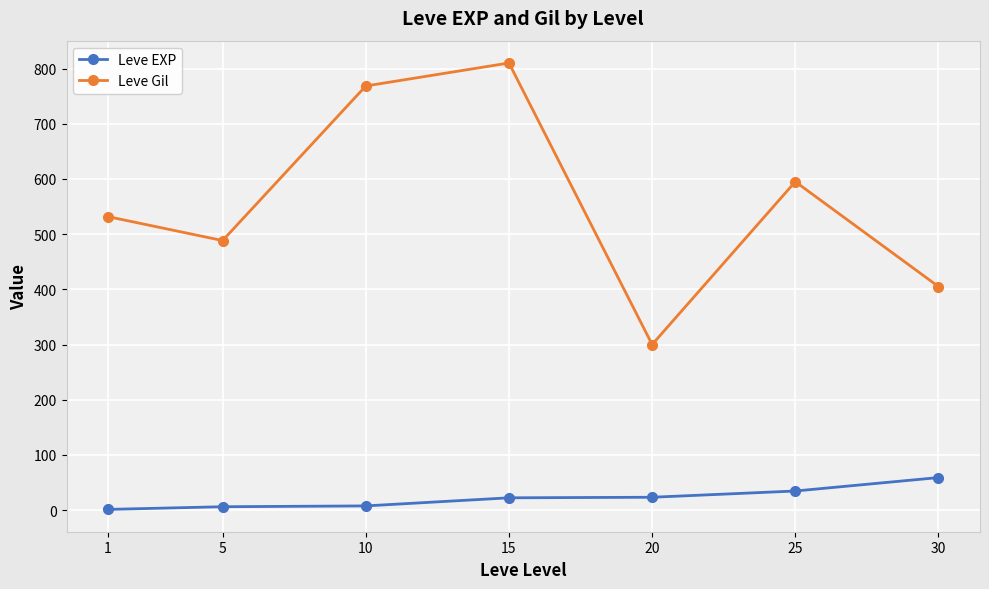

At which category does Leve Gil reach its first local valley?

5